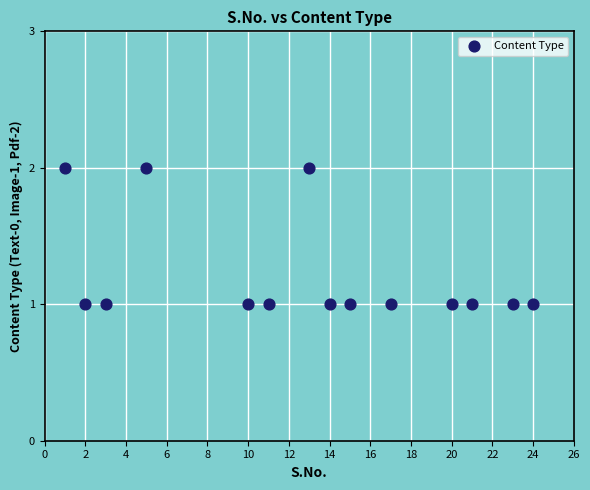

What is the range of X values (max minus min)?

23